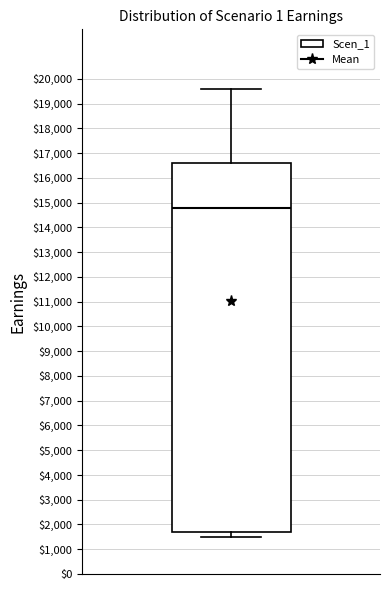

Read this box plot against the y-axis: the position of the median line, the range covered by the box, and the ends of both whiskers. The values are not printed on the chart, so give them approximately, as read against the axis.

median 14800, box 1700 to 16600, whiskers 1500 to 19600